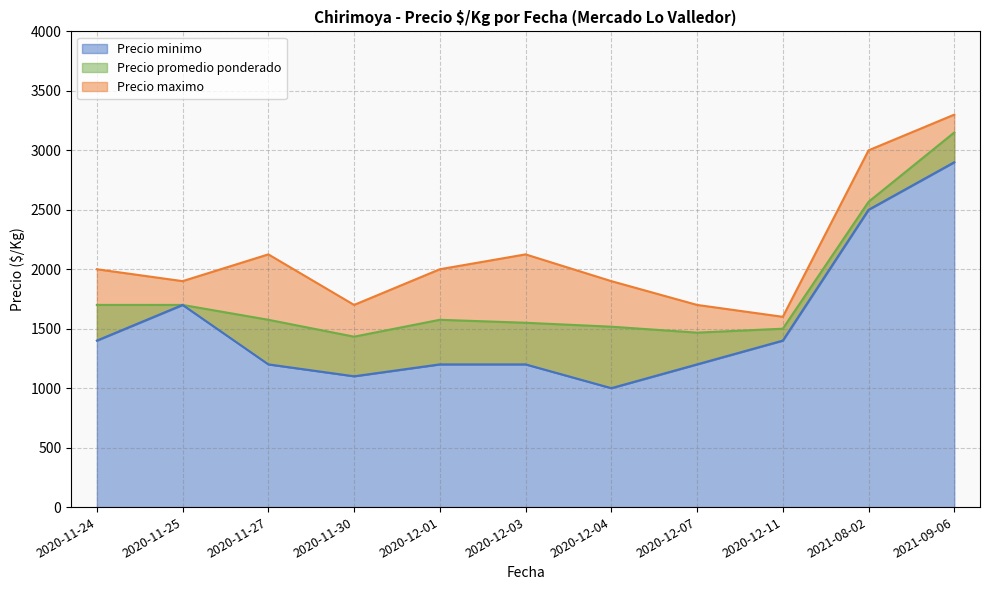

The Precio minimo series shows 2123 at 2020-11-24. True or false?

False